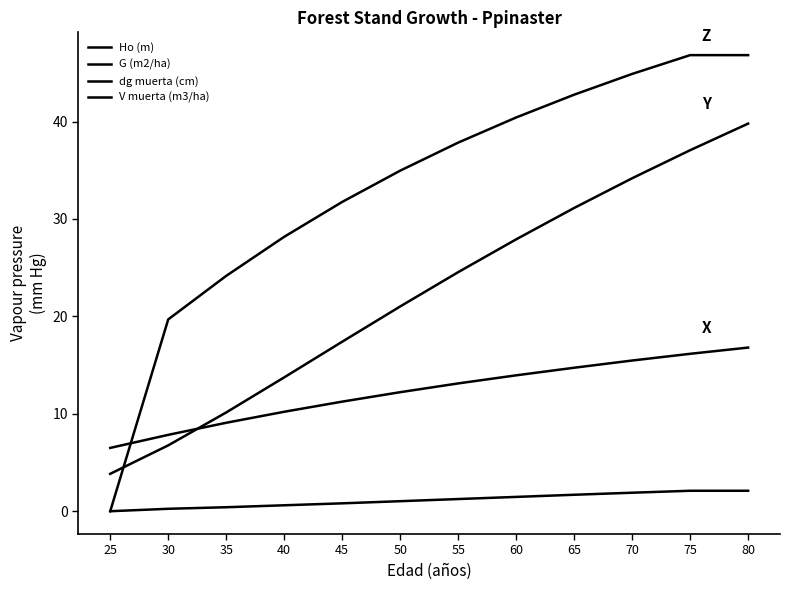

True or false: Ho (m) and V muerta (m3/ha) intersect in this chart.

False